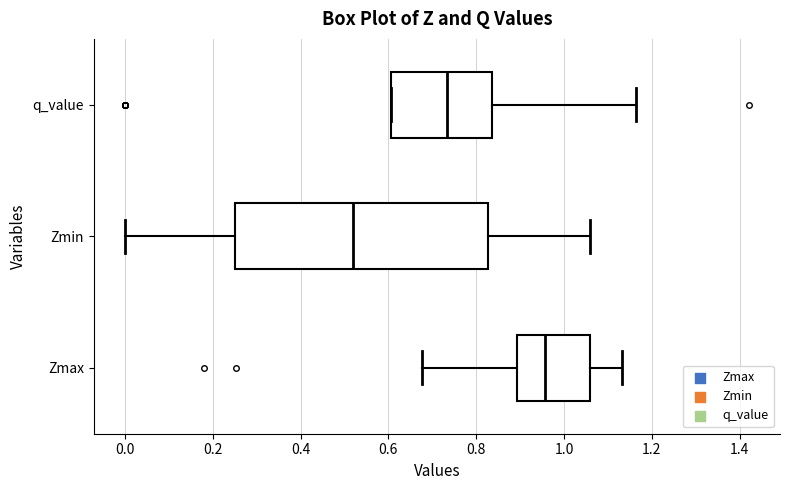

Which box is the widest, from its left edge to its right edge?

Zmin